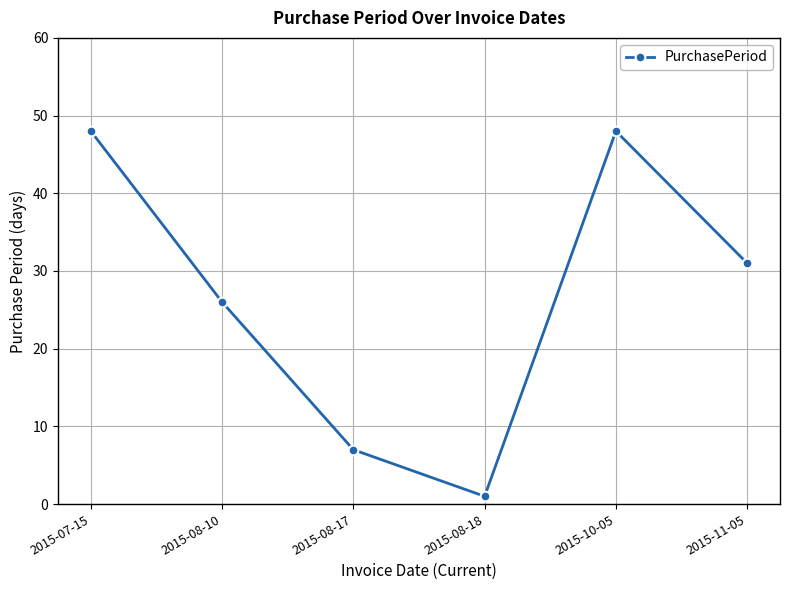

Is it true that the value at 2015-08-10 is 26?

True